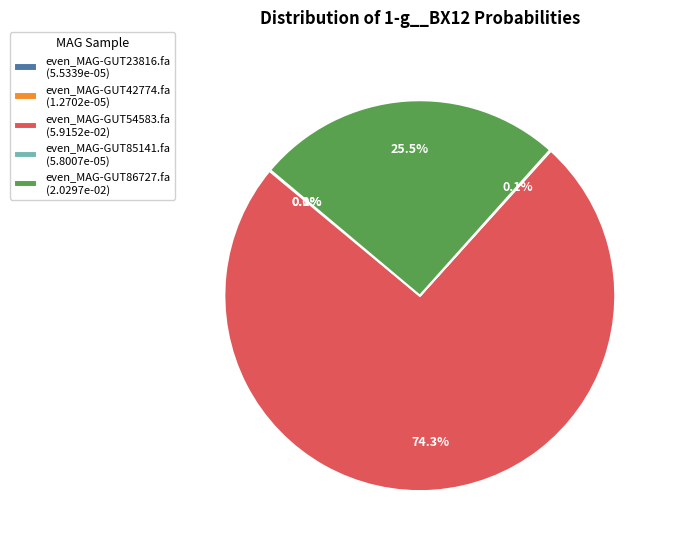

Is there a majority slice in this chart?

Yes